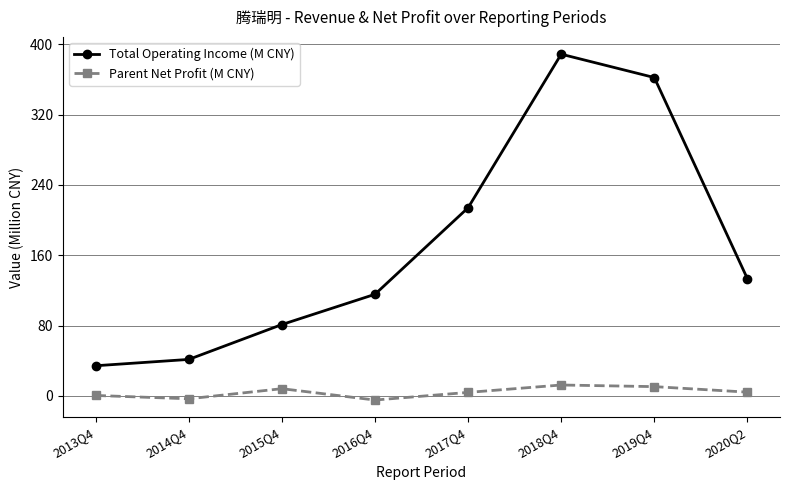

Count the number of categories in the chart.

8